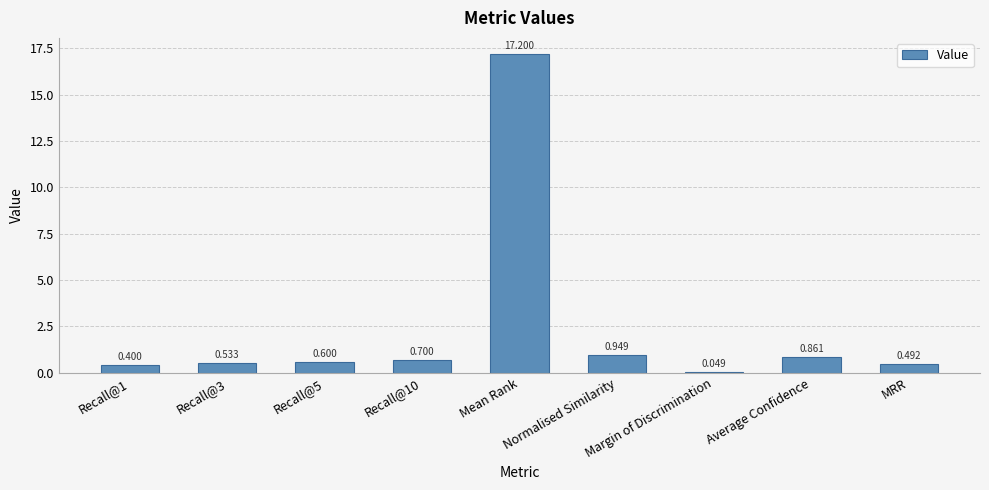

Does the chart contain stacked bars?

No